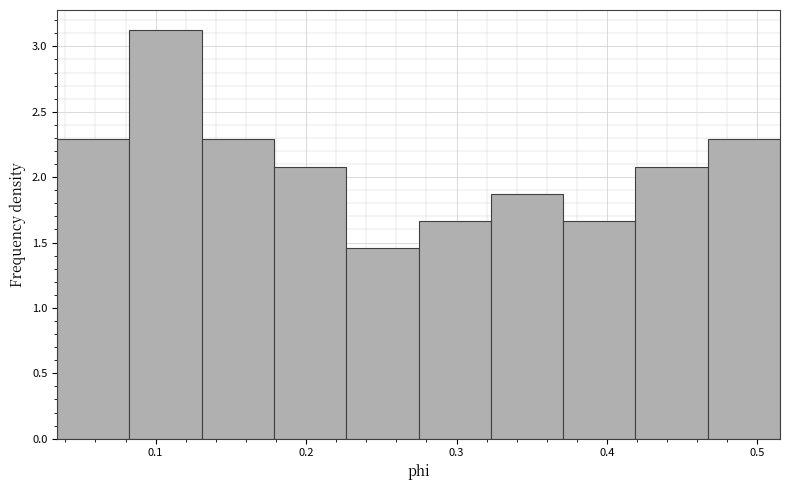

Reading left to right, transcribe this chart: for each bar, give the range it covers on the x-axis and its height. Neither the bar edges nor the heights are printed on the chart, so give them approximately, as read against the axes.

0.03 to 0.08: 2.30
0.08 to 0.13: 3.10
0.13 to 0.18: 2.30
0.18 to 0.23: 2.10
0.23 to 0.27: 1.45
0.27 to 0.32: 1.65
0.32 to 0.37: 1.85
0.37 to 0.42: 1.65
0.42 to 0.47: 2.10
0.47 to 0.52: 2.30